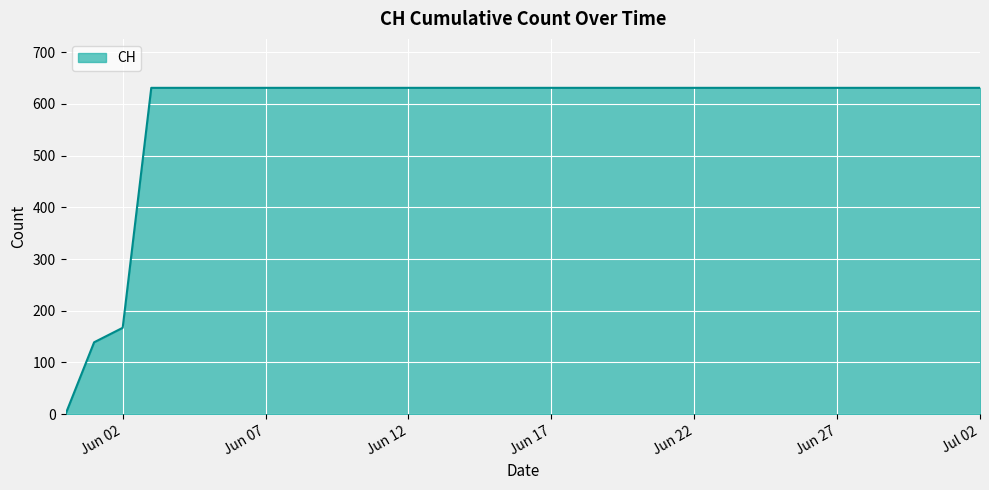

What is the greatest value displayed?

631